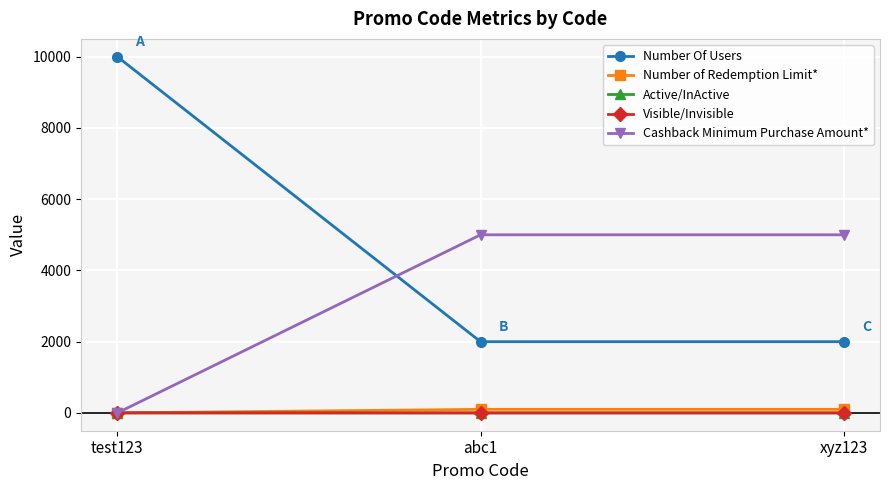

Which series has the widest spread of values?

Number Of Users